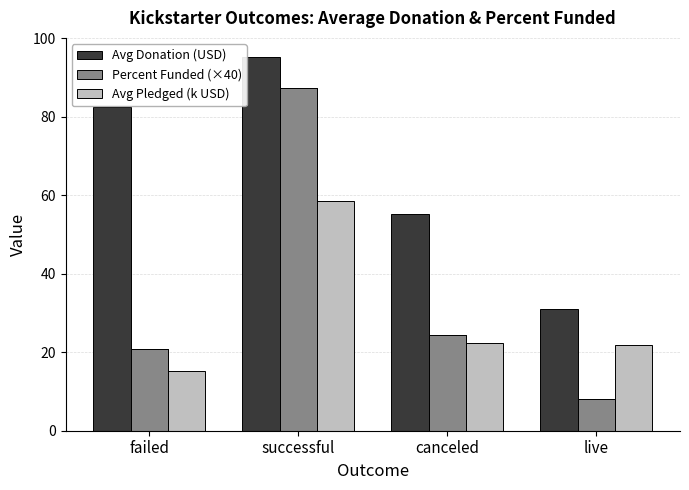

What is the label of the 4th bar from the right?

failed